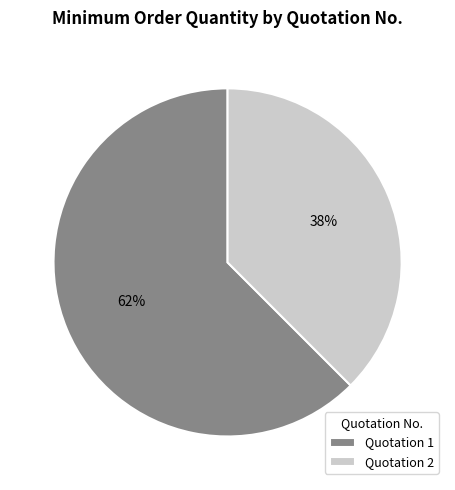

How many segments does this pie chart have?

2